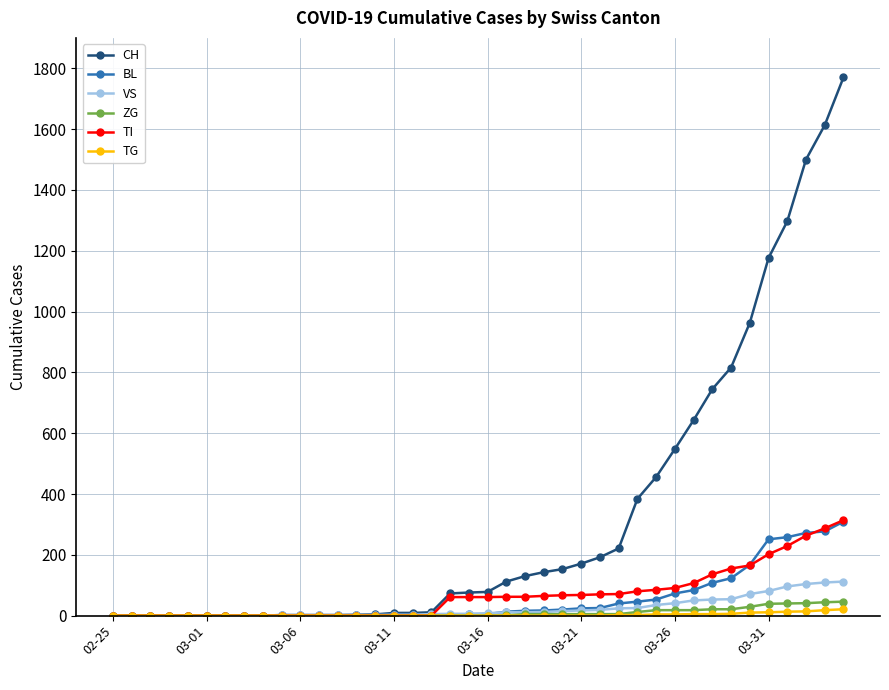

At how many categories does at least one series exceed 907?

6